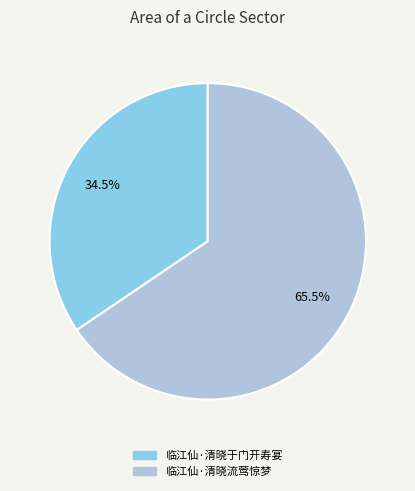

What percentage do 临江仙·清晓流莺惊梦 and 临江仙·清晓于门开寿宴 together represent?

100.0%